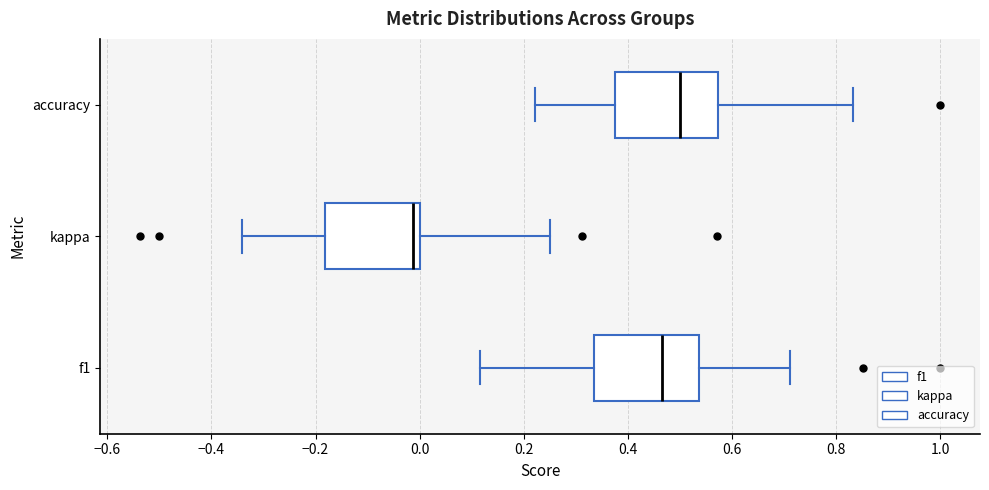

Which box has the furthest to the right median line?

accuracy